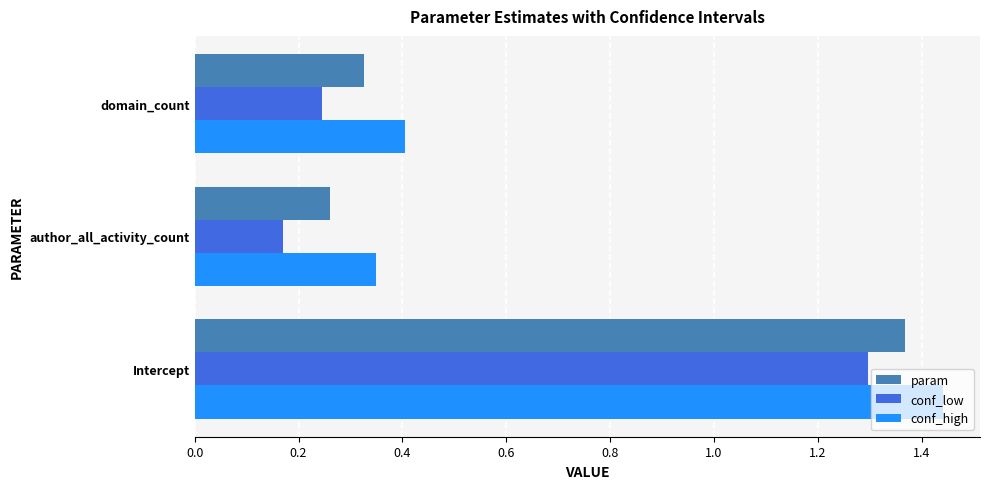

At which category is the sum across all series the highest?

Intercept